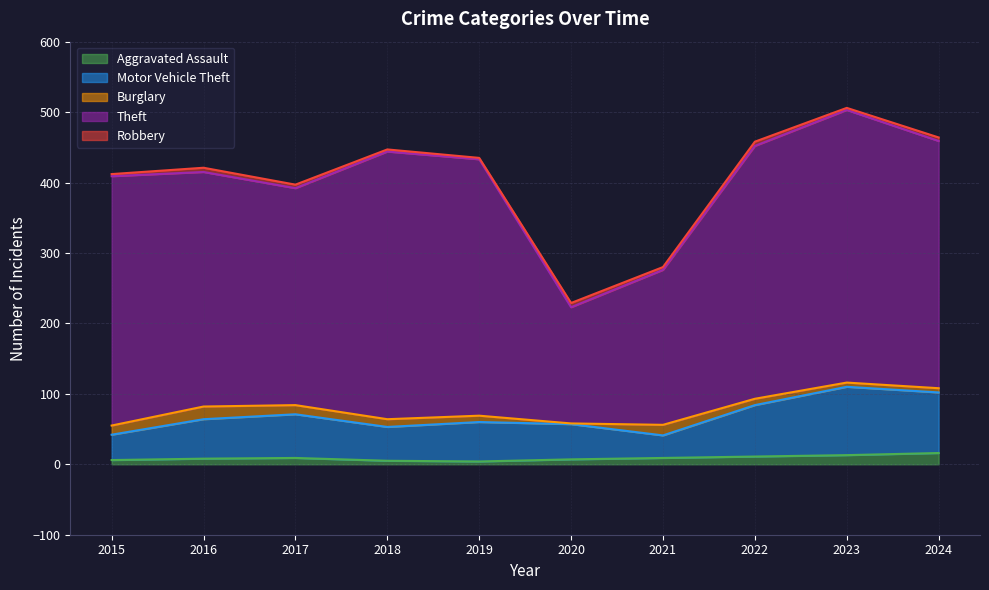

List the labels in order of Burglary value, largest first.

2016, 2021, 2015, 2017, 2018, 2019, 2022, 2023, 2024, 2020